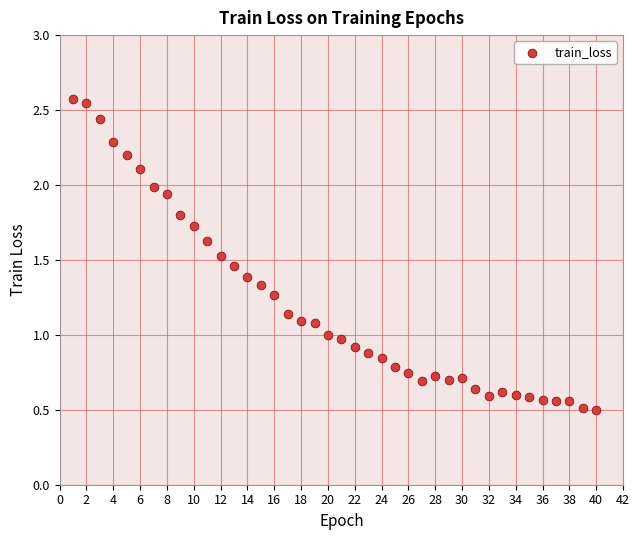

What is the range of Y values (max minus min)?

2.1